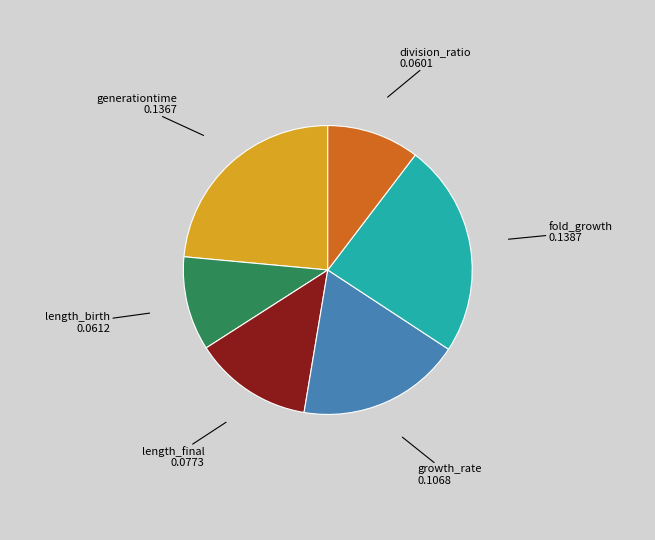

Do growth_rate and length_birth together represent more than half of the pie?

No